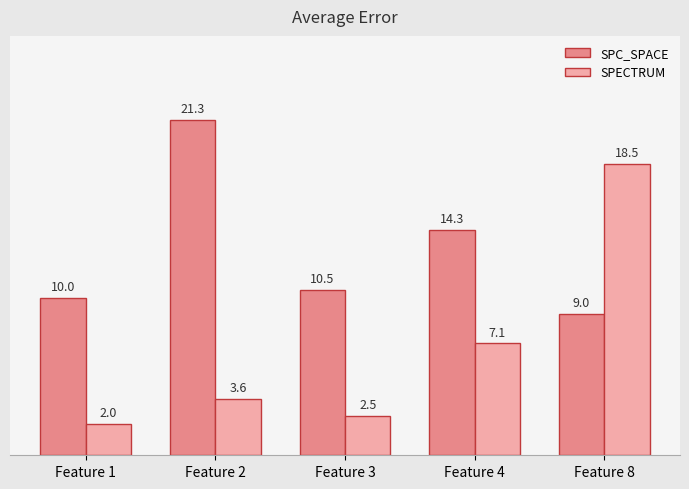

Reading left to right, transcribe all the data shown in this chart.

SPC_SPACE: 10.0	21.3	10.5	14.3	9.0
SPECTRUM: 2.0	3.6	2.5	7.1	18.5